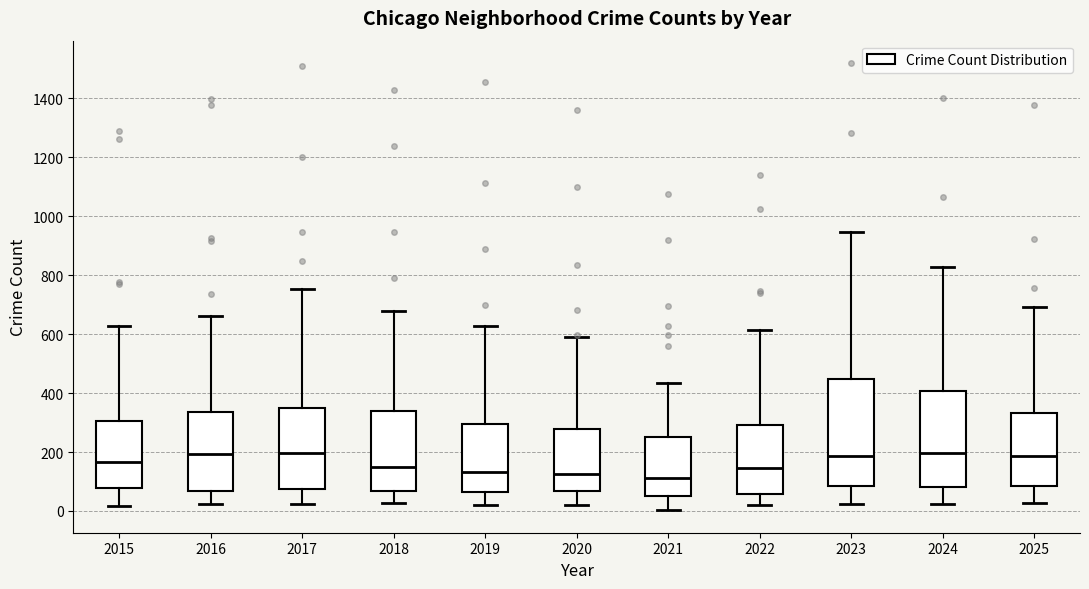

Where does the median line of the box at x = 2024 sit on the y-axis? The values are not printed on the chart, so give them approximately, as read against the axis.

200